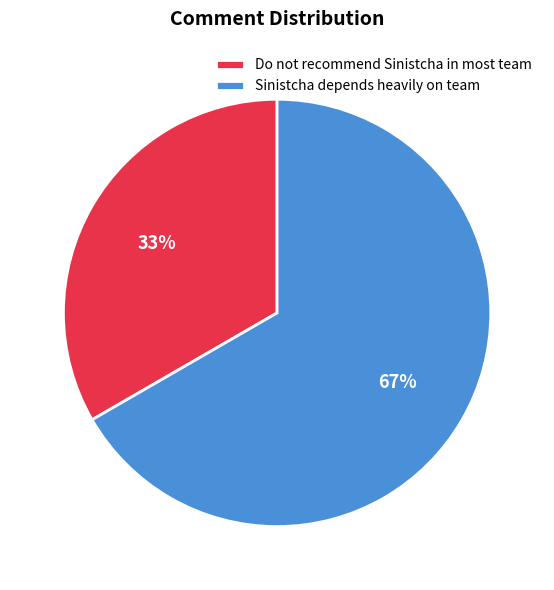

To the nearest percent, what percentage of the pie is Do not recommend Sinistcha in most team?

33%